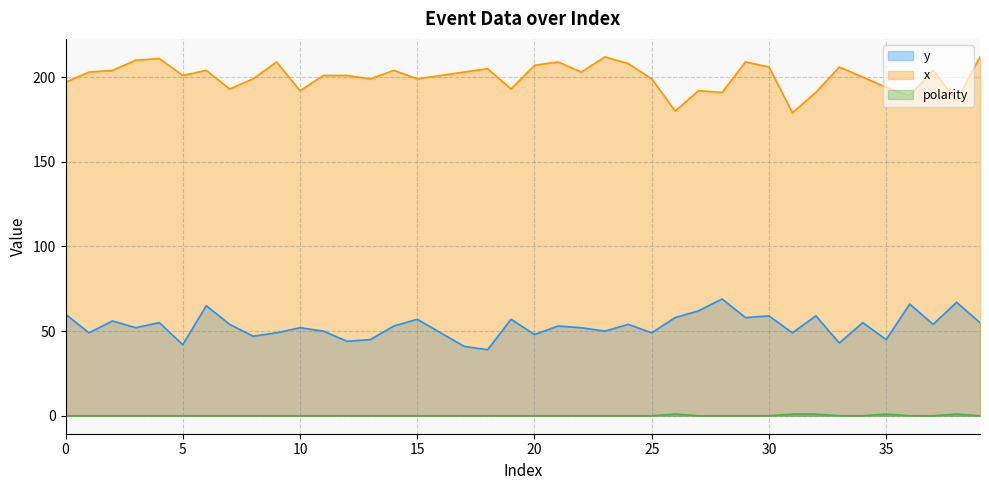

True or false: x and polarity intersect in this chart.

False